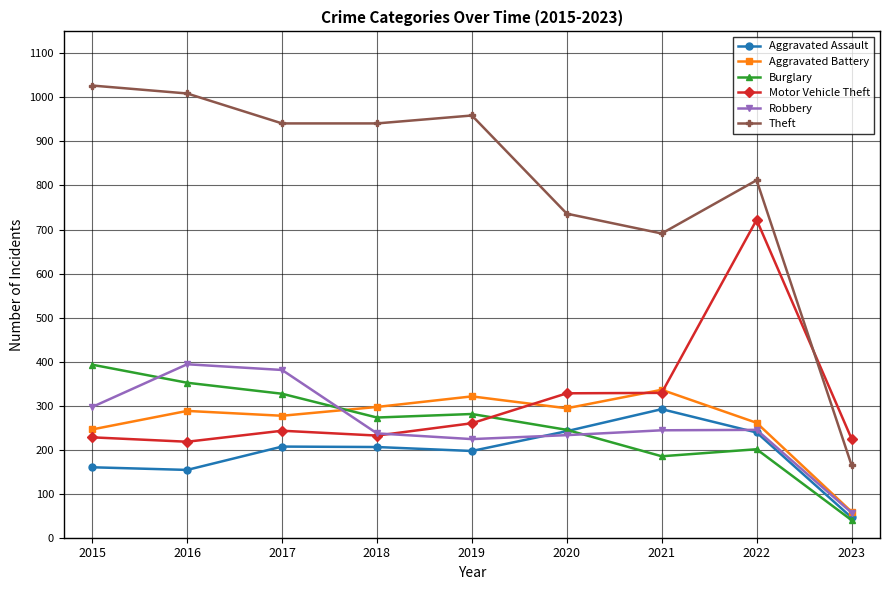

What is the value of the Motor Vehicle Theft point at the 8th from the left?

722